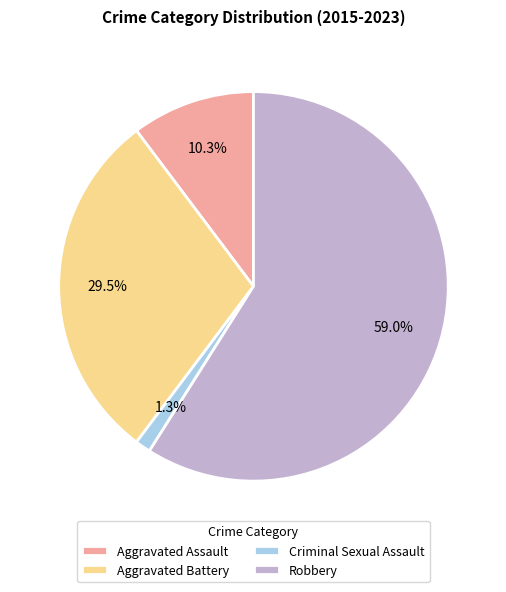

Which category has the smallest portion of the pie?

Criminal Sexual Assault